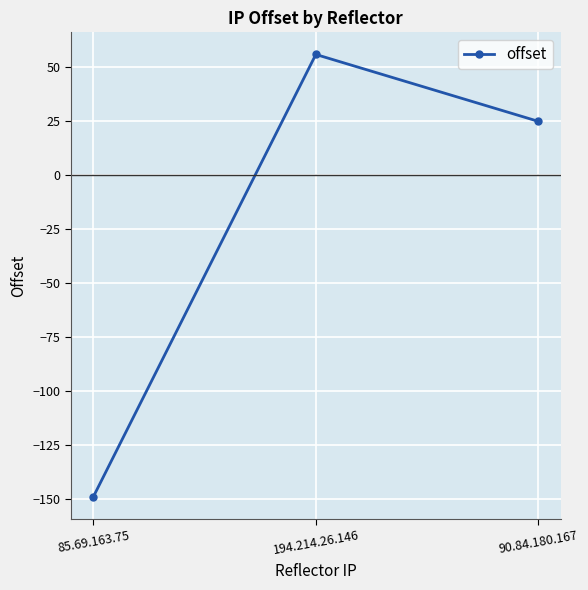

Rank the categories by value from highest to lowest.

194.214.26.146, 90.84.180.167, 85.69.163.75